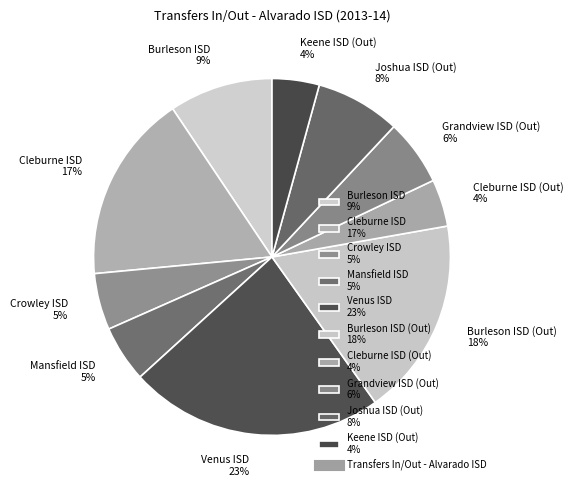

What percentage is the Burleson ISD 9% slice, to the nearest percent?

9%